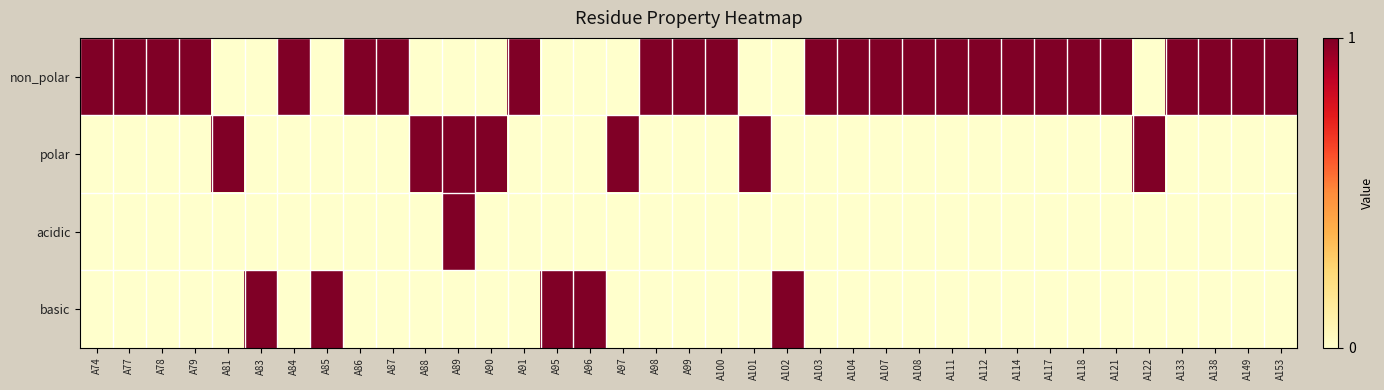

What is the spread (max minus min) of values at A112?

1